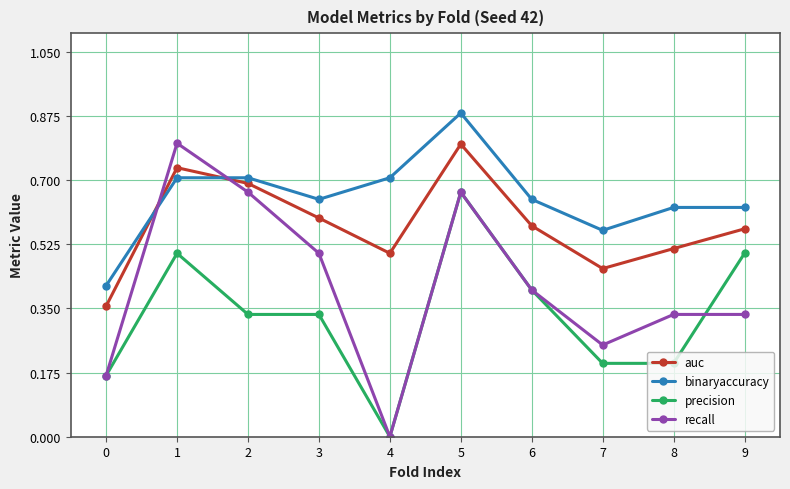

Which category has the lowest value across all series?

4